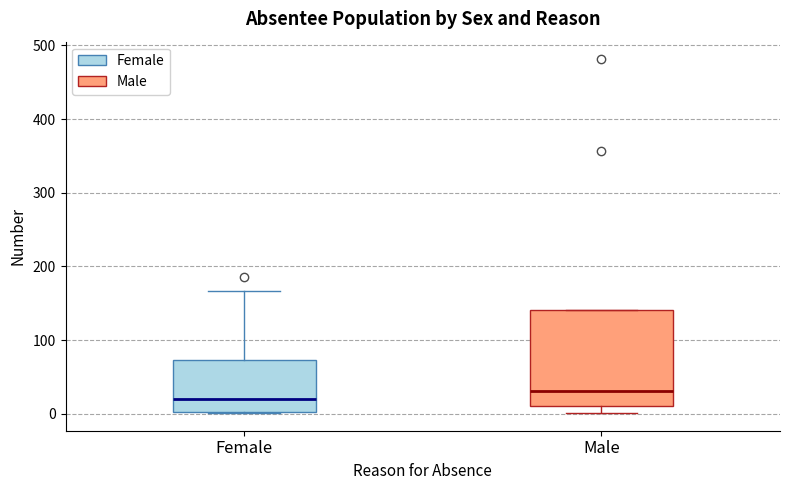

Which box's median line is the highest?

Male